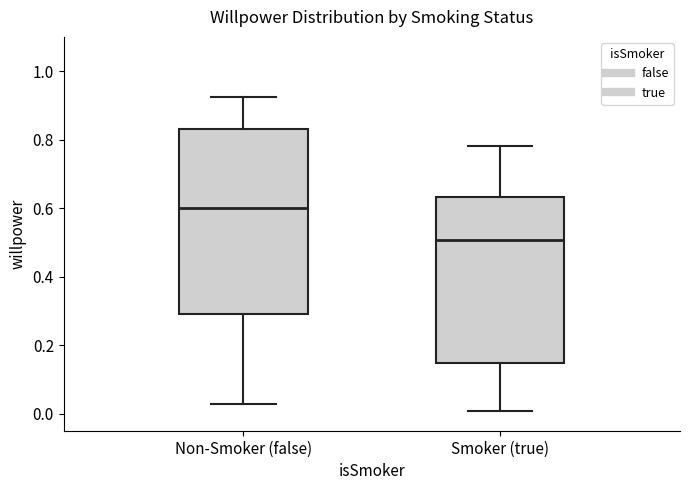

Which box is the tallest, from its lower edge to its upper edge?

Non-Smoker (false)